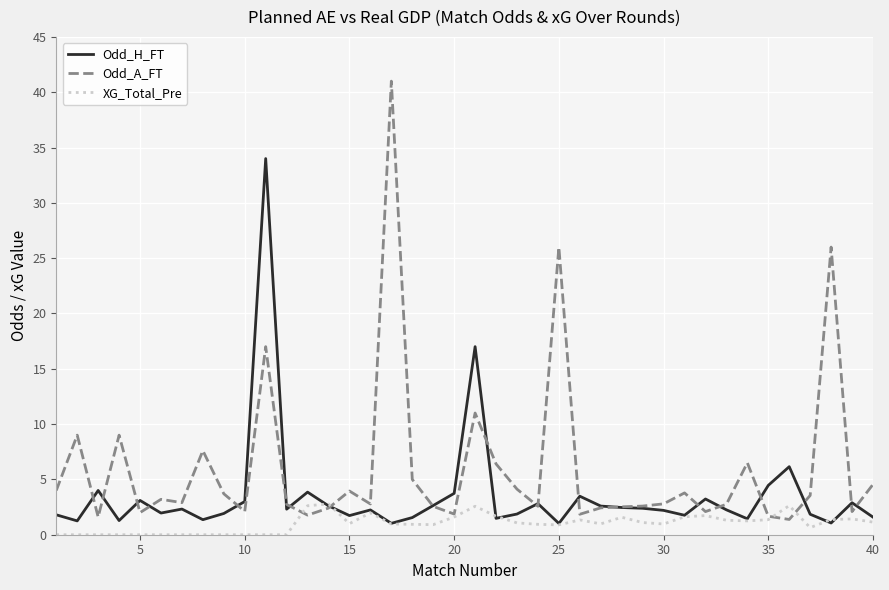

List the series in order of their peak value, highest first.

Odd_A_FT, Odd_H_FT, XG_Total_Pre